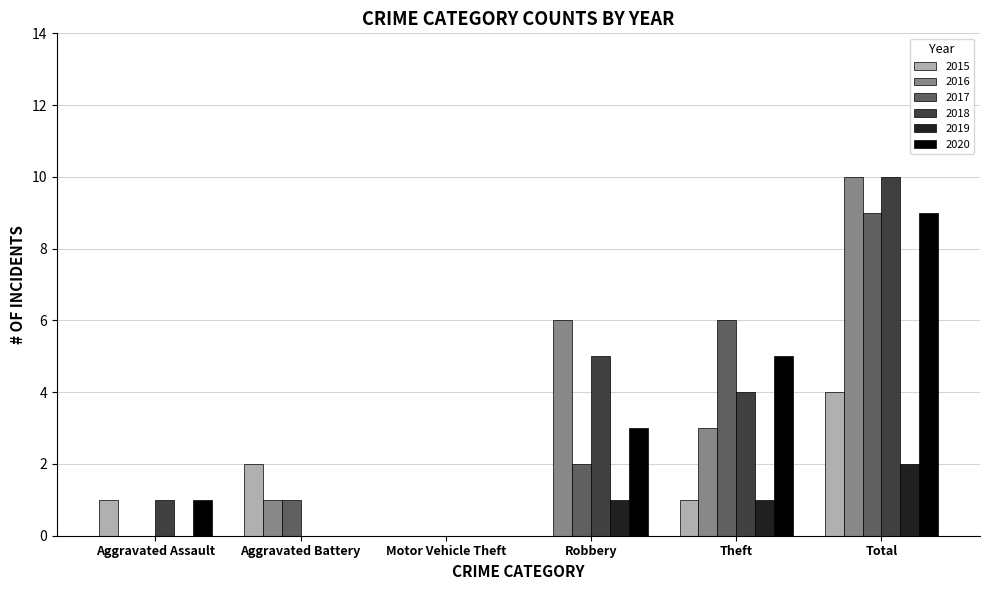

At which category is the sum across all series the highest?

Total